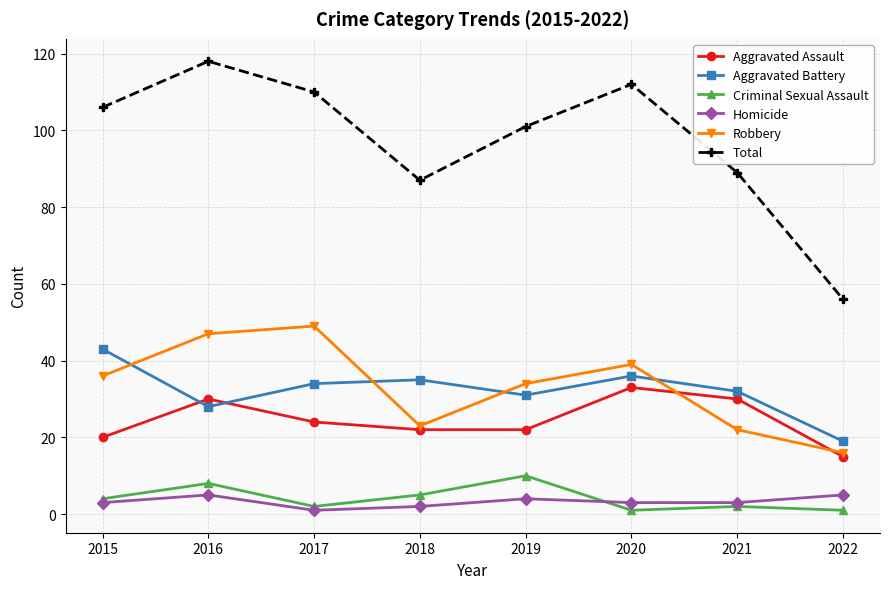

What value does the Aggravated Assault series have at 2021, to the nearest 10?

30